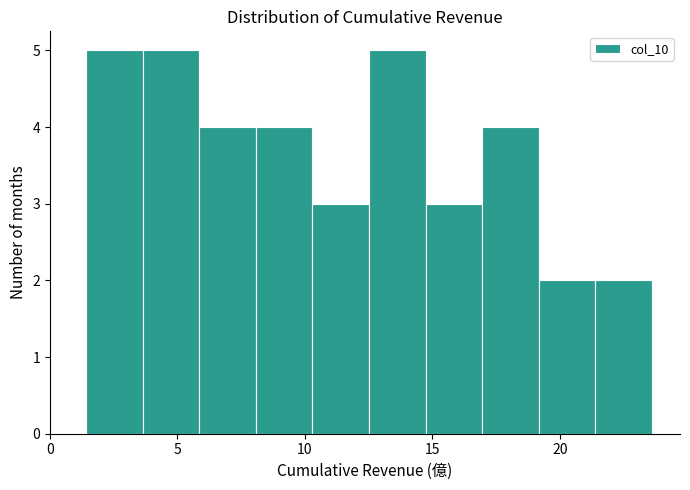

What is the height of the bar covering 8.0 to 10.5 on the x-axis? Neither the bar edges nor the heights are printed on the chart, so give them approximately, as read against the axes.

4